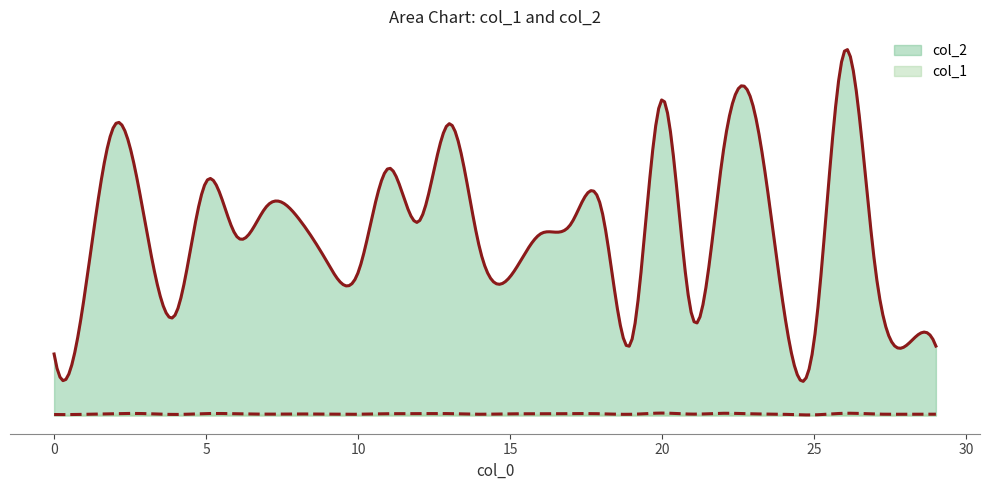

Reading left to right, extract all data points from this chart.

col_2: 1488	2909	7044	4651	2460	5661	4342	5073	4810	3691	3466	5987	4701	7068	4037	3364	4400	4642	5008	1824	7654	2354	6355	7462	2567	1839	8835	3600	1680	1680
col_1: 22	27	45	44	24	45	41	31	36	29	29	42	43	44	29	39	38	44	40	28	57	32	52	38	27	14	52	34	30	30